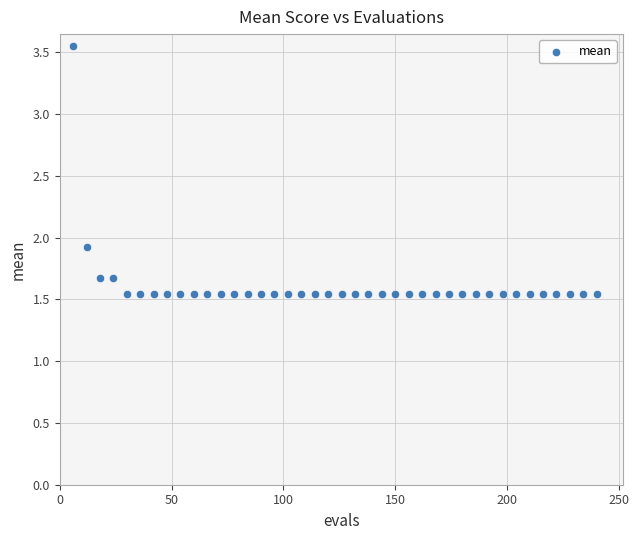

What is the range of X values (max minus min)?

234.0